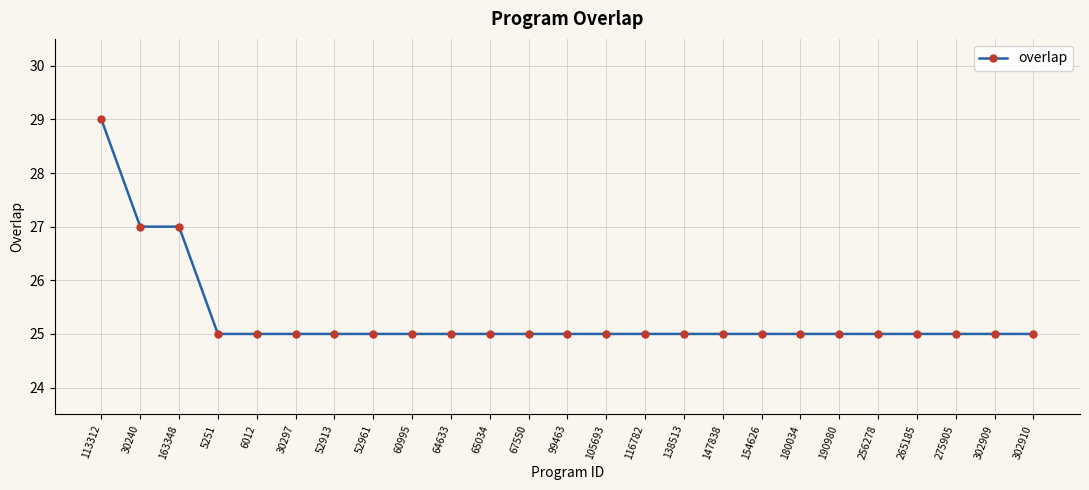

What is the smallest value displayed?

25